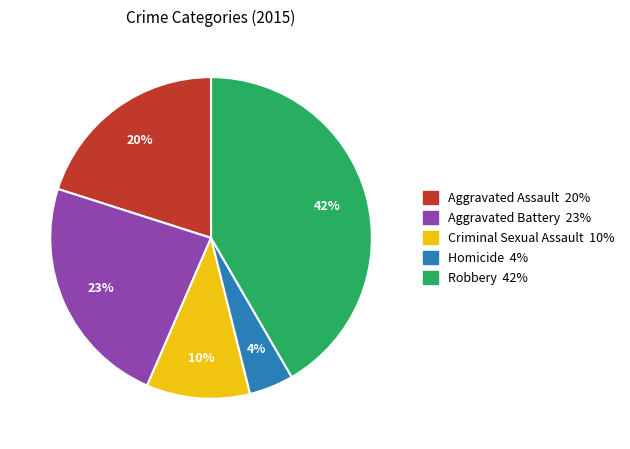

To the nearest percent, what is the average slice percentage?

20%